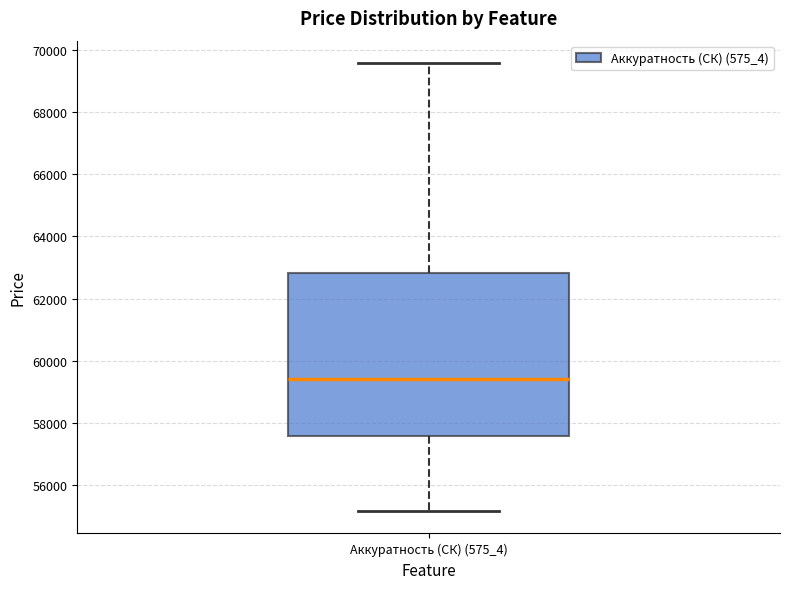

Transcribe this box plot: give where the median line is, the range the box spans, and where the two whiskers end, as read against the y-axis. The values are not printed on the chart, so give them approximately, as read against the axis.

median 59400, box 57600 to 62800, whiskers 55200 to 69600